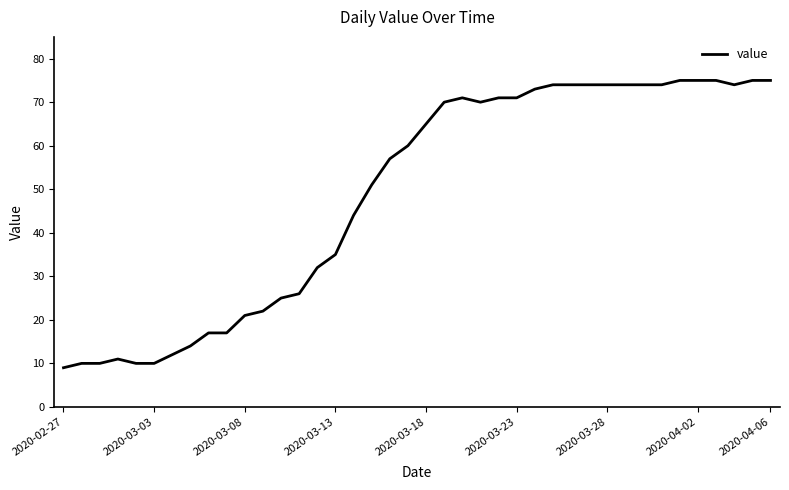

Does the chart have visible grid lines?

No